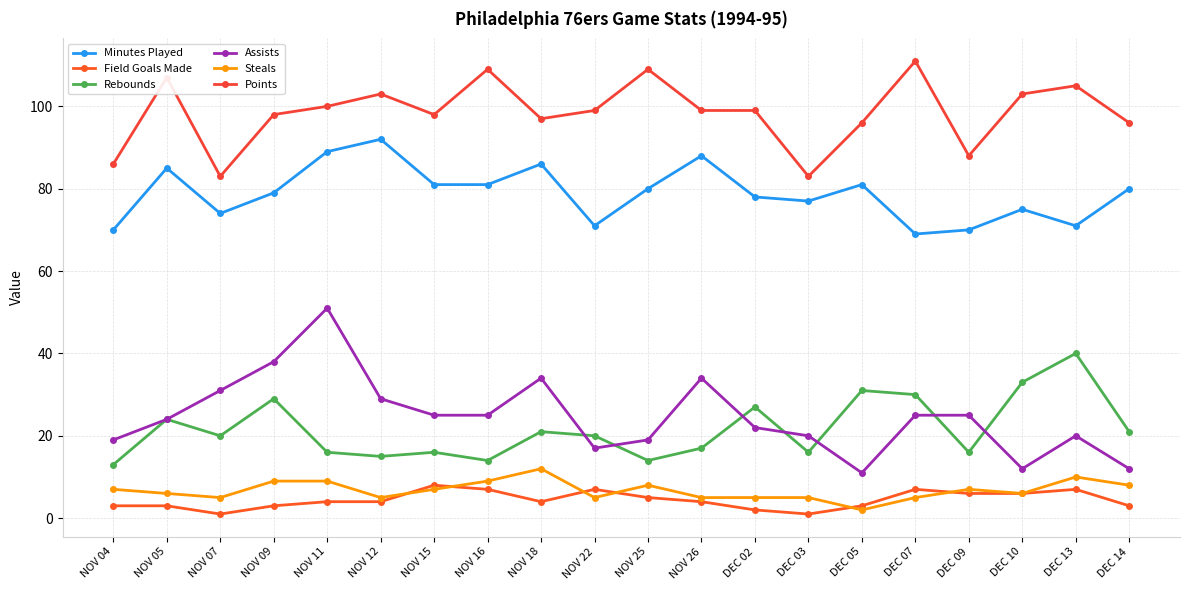

Count the number of data series in this chart.

6